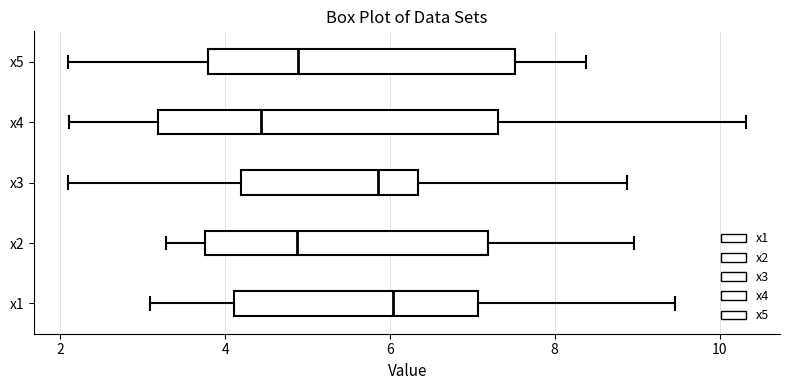

Which box is the widest, from its left edge to its right edge?

x4